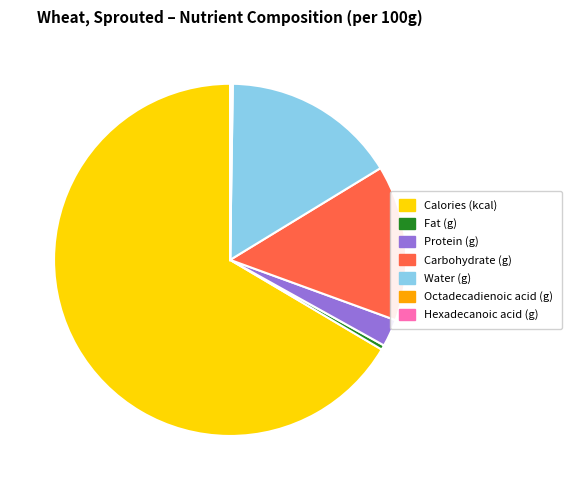

Does Calories (kcal) account for over 50% of the chart?

Yes